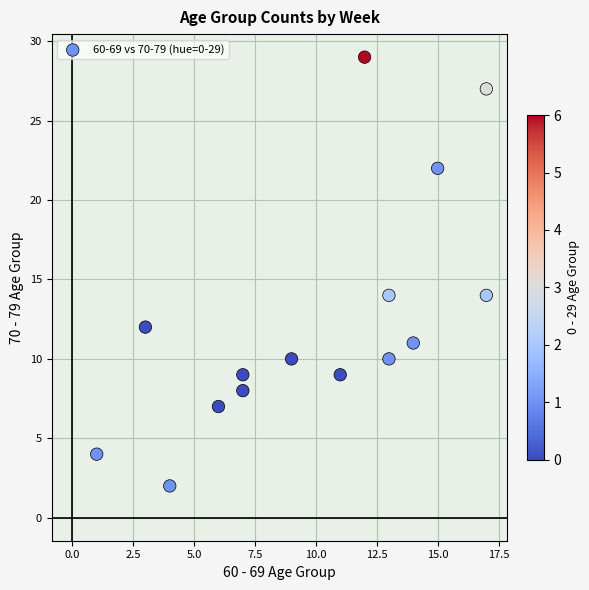

What is the range of X values (max minus min)?

16